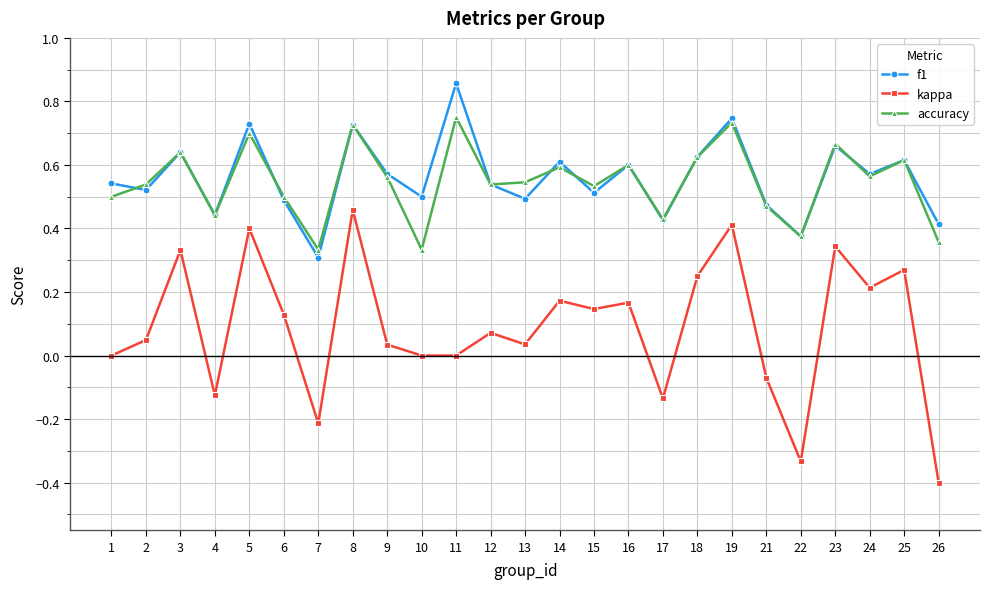

Rank the series by their maximum value, from lowest to highest.

kappa, accuracy, f1